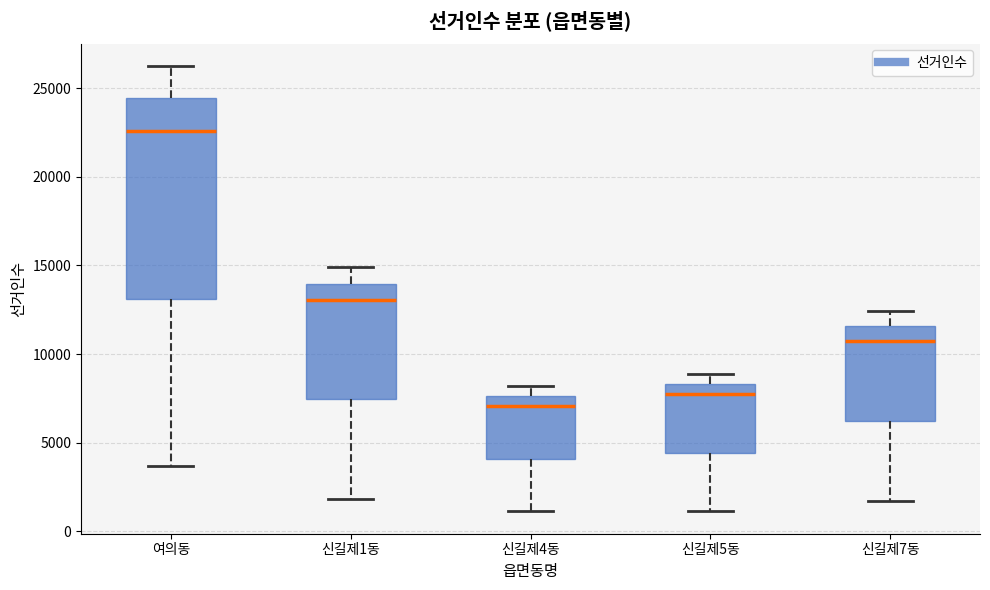

Which box has the highest median line?

여의동